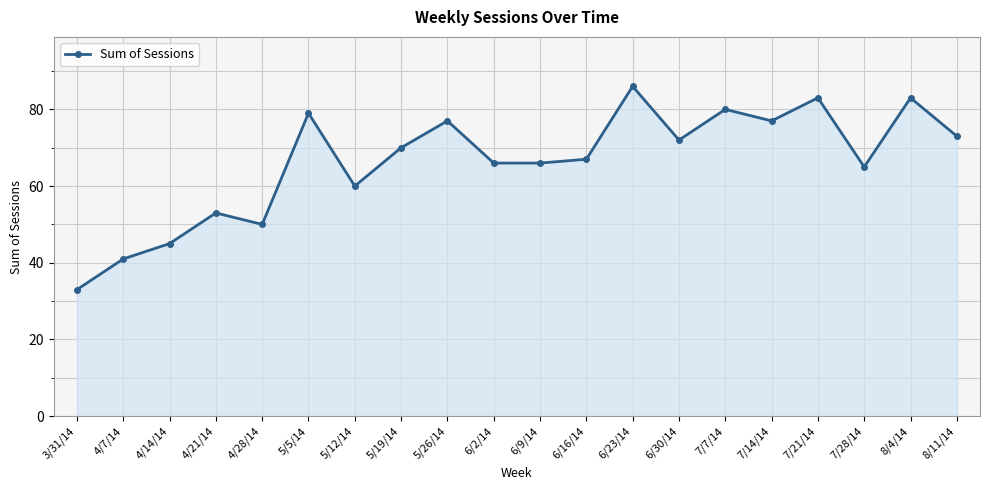

The chart shows a value of 113 at 7/28/14. True or false?

False